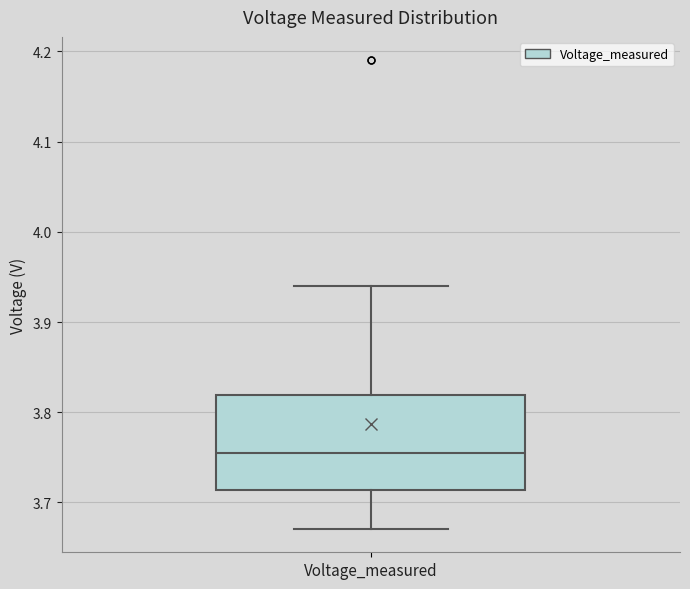

Where is the lower edge of the box for Voltage_measured on the y-axis? The values are not printed on the chart, so give them approximately, as read against the axis.

3.71